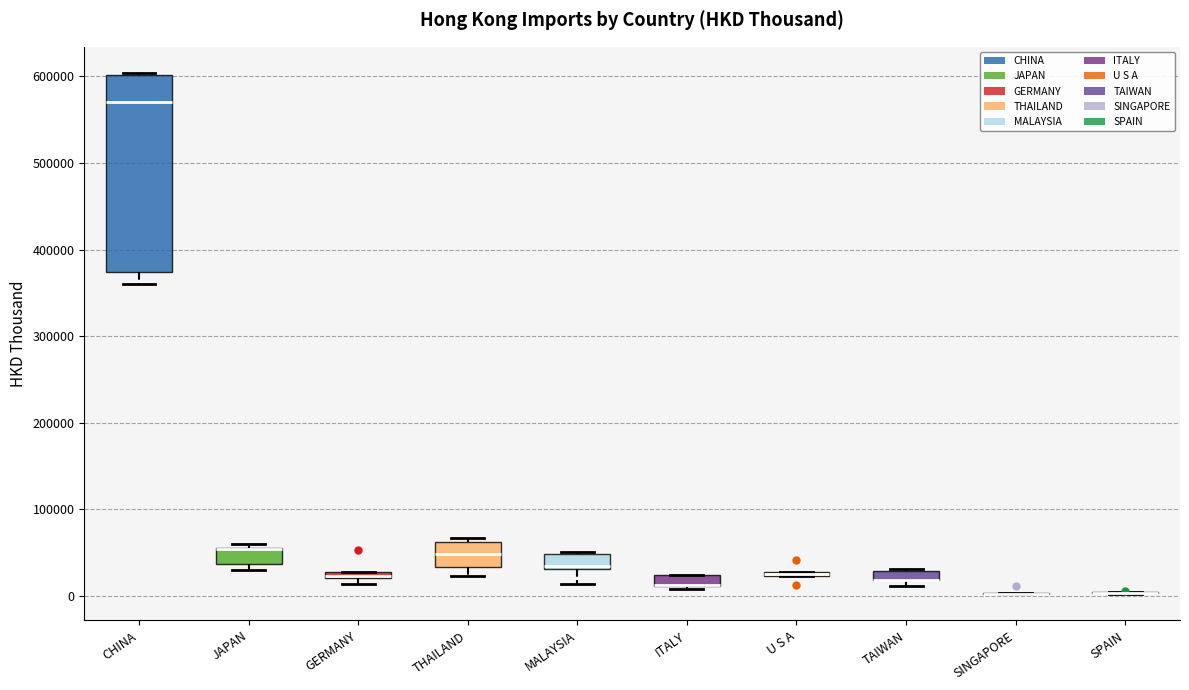

Where is the lower edge of the box for GERMANY on the y-axis? The values are not printed on the chart, so give them approximately, as read against the axis.

20000